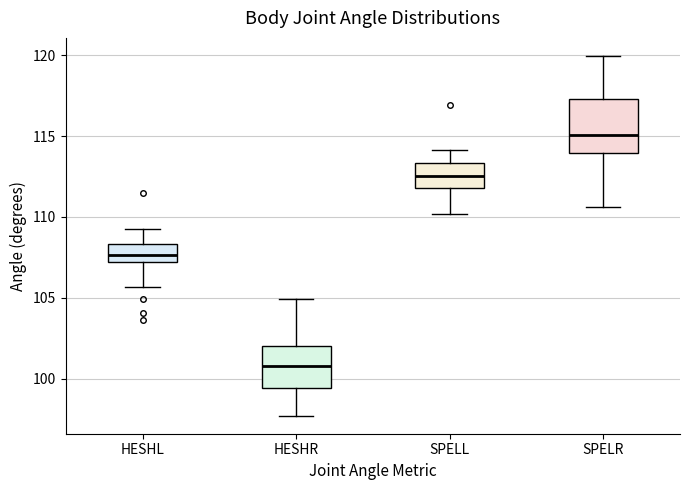

Comparing the boxes themselves (not the whiskers), which one is the tallest?

SPELR